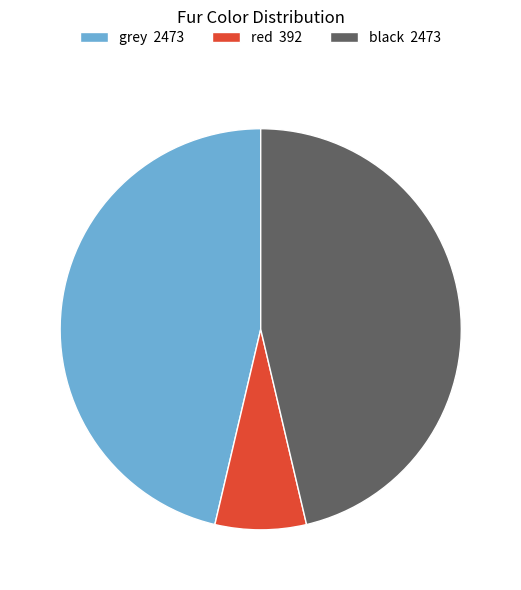

What is the ratio of the value at black to the value at red?

6.3